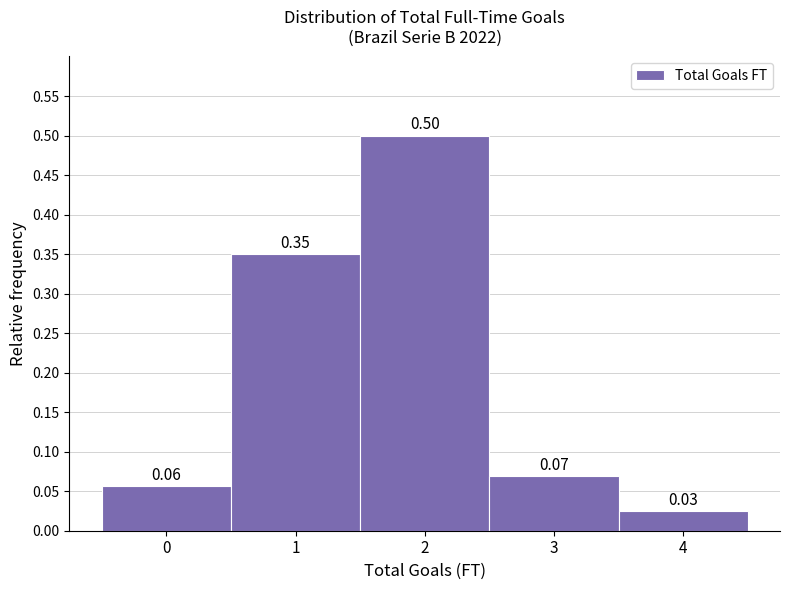

What is the difference between the maximum and minimum values?

0.5